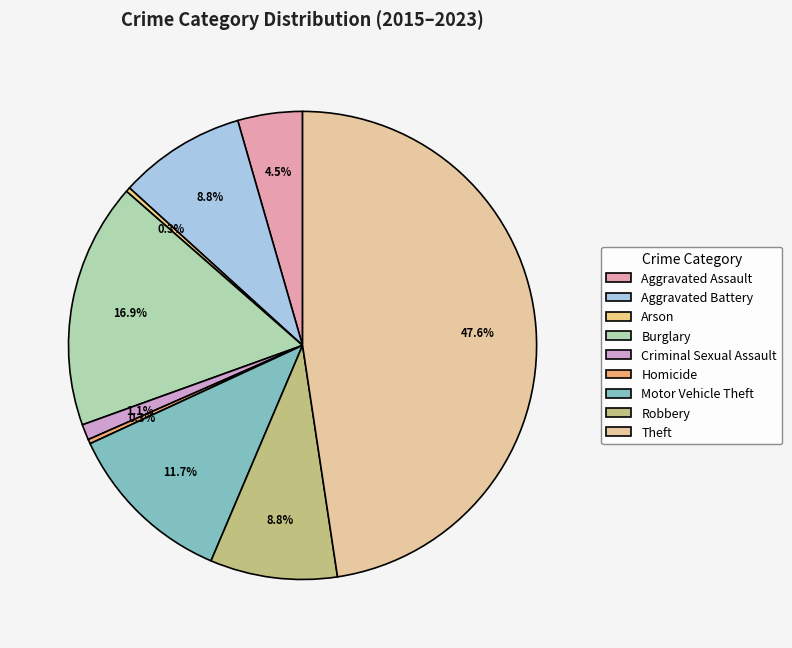

To the nearest percent, what is the difference between the Criminal Sexual Assault and Arson slice percentages?

1%